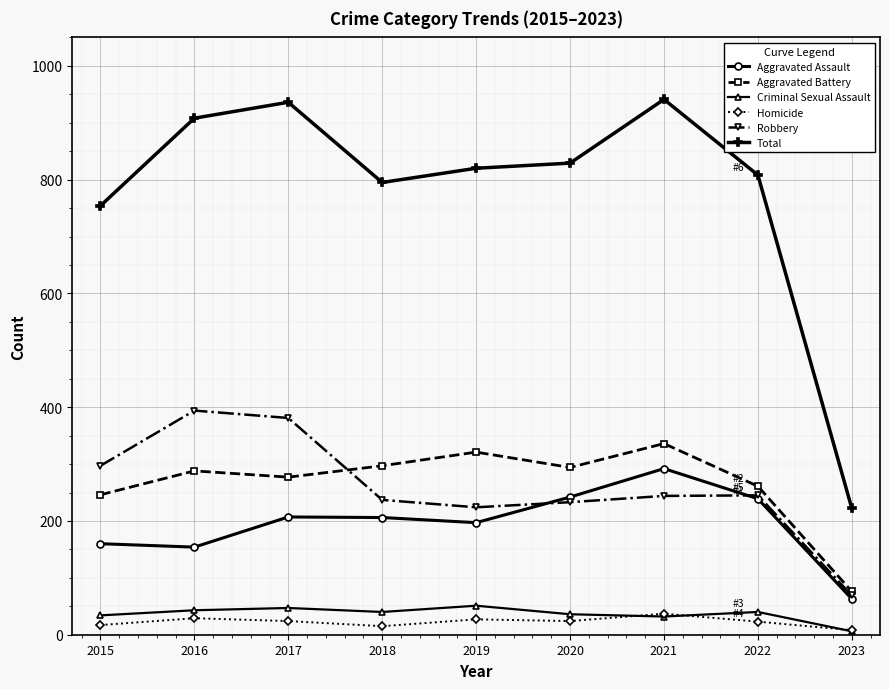

The Robbery series shows 402 at 2022. True or false?

False